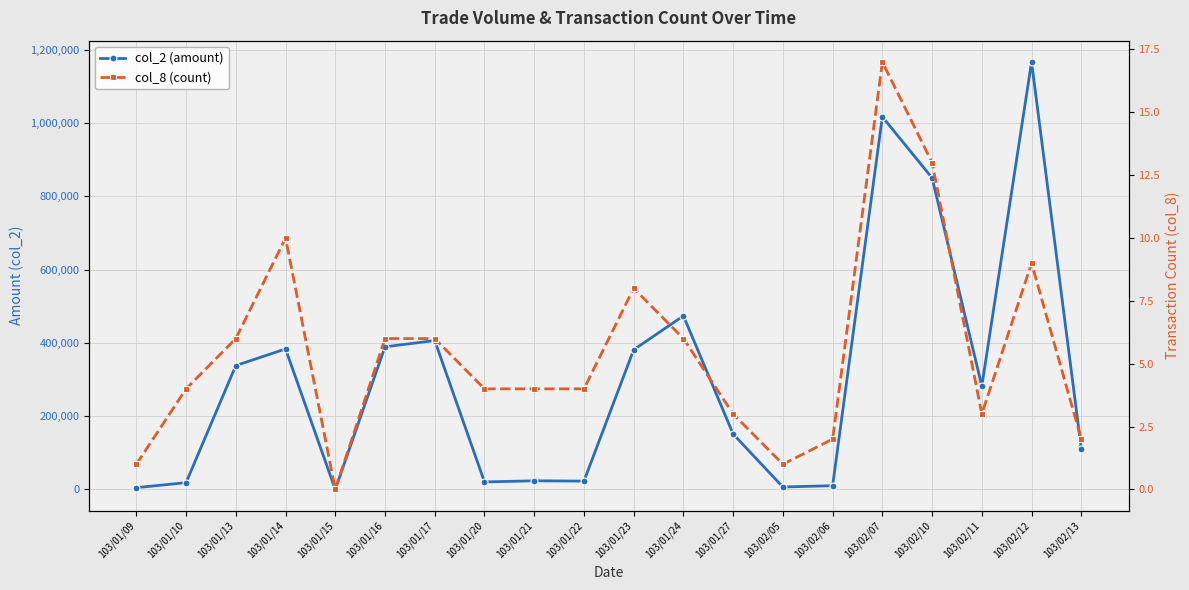

At which label is col_2 (amount) closest to 583320?

103/01/24